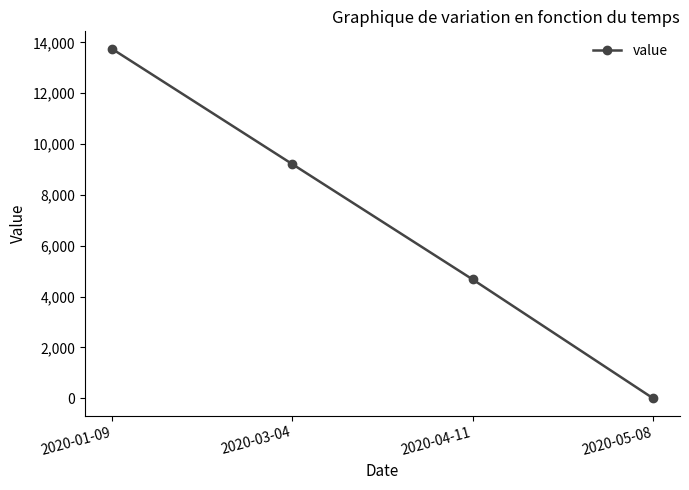

Is it true that the value at 2020-01-09 is 19856.0?

False